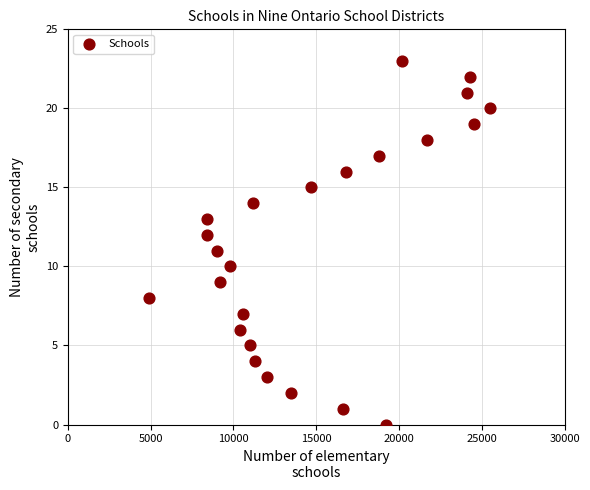

What is the range of X values (max minus min)?

20600